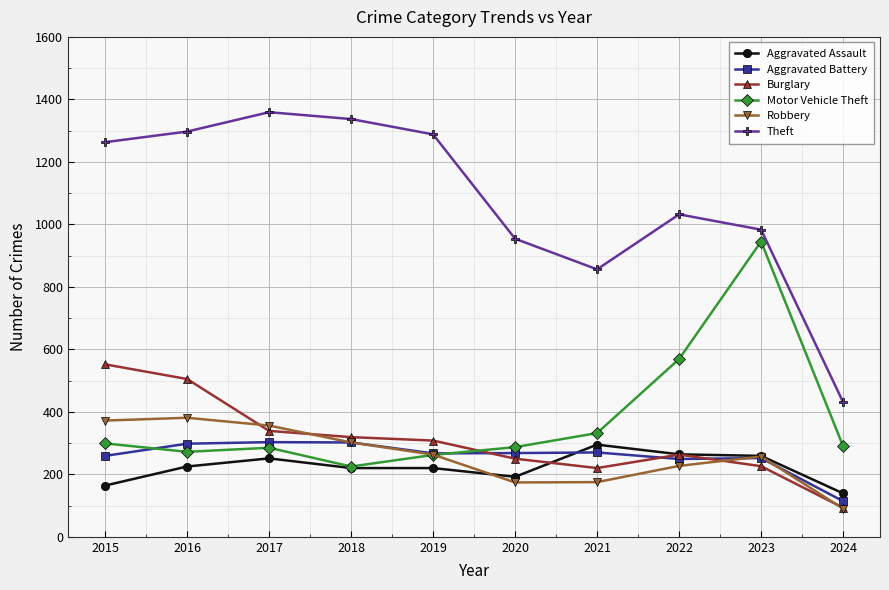

What is the approximate value of Robbery at 2020, to the nearest 5?

175